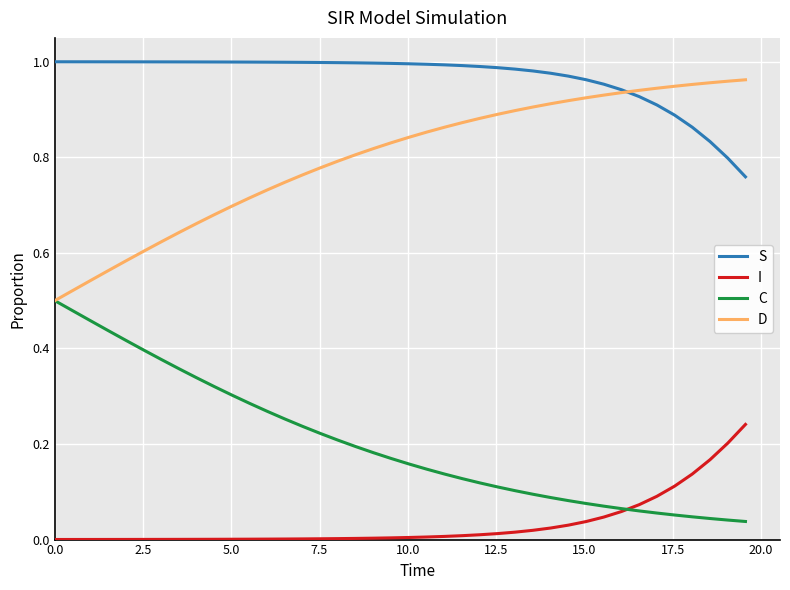

Which series has the largest total across all categories?

S